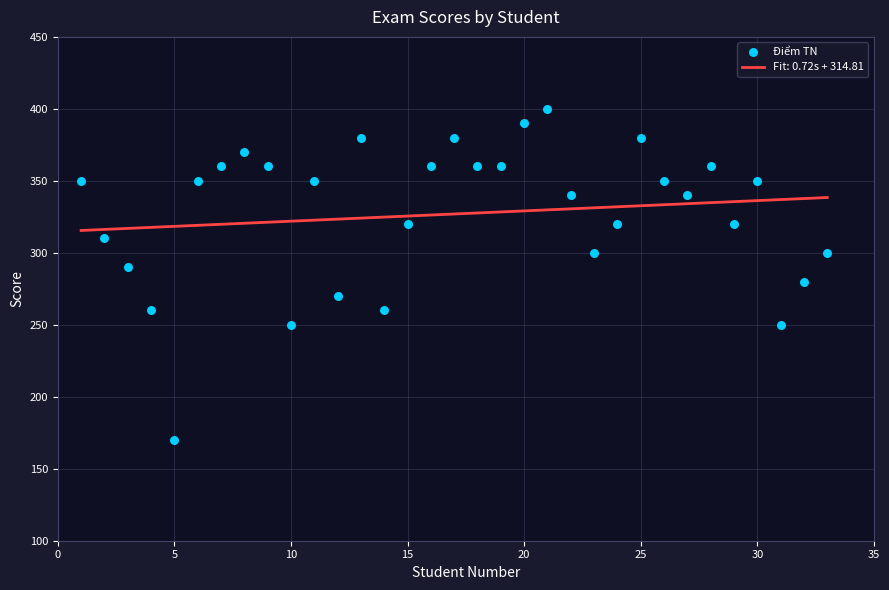

What is the maximum value for Fit: 0.72s + 314.81?

338.4